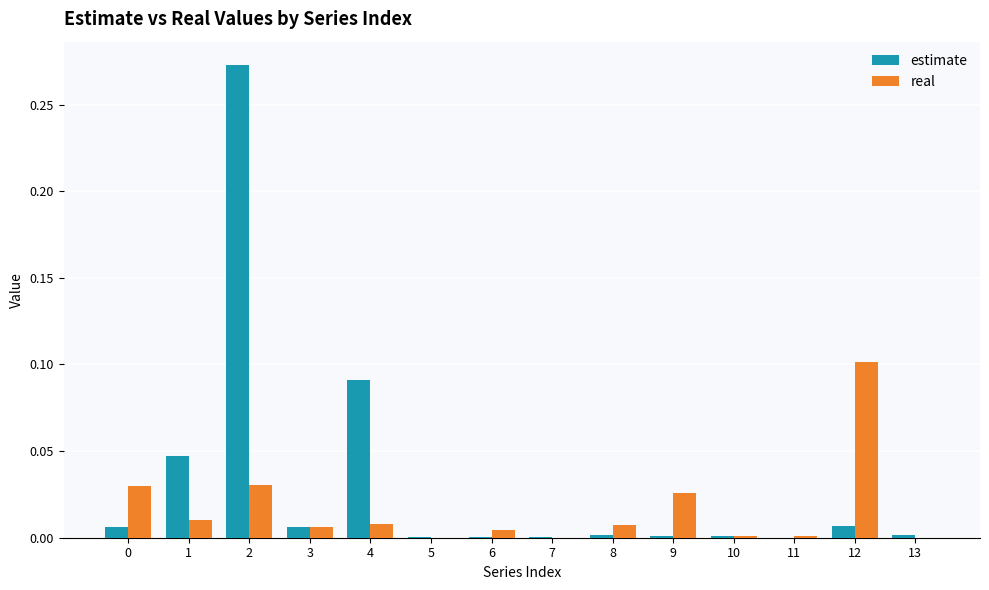

Between 9 and 11, which series saw the biggest shift?

real